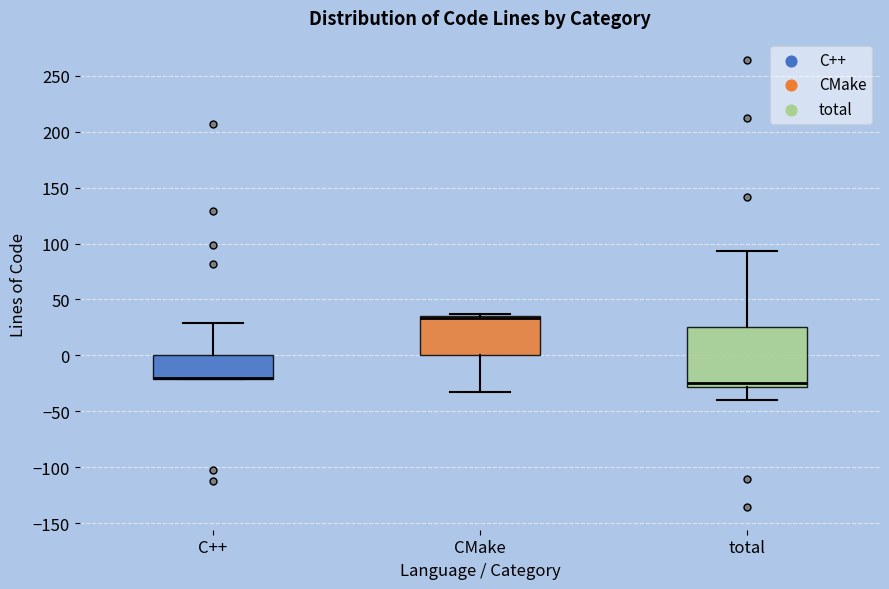

Where is the upper edge of the box for total on the y-axis? The values are not printed on the chart, so give them approximately, as read against the axis.

25